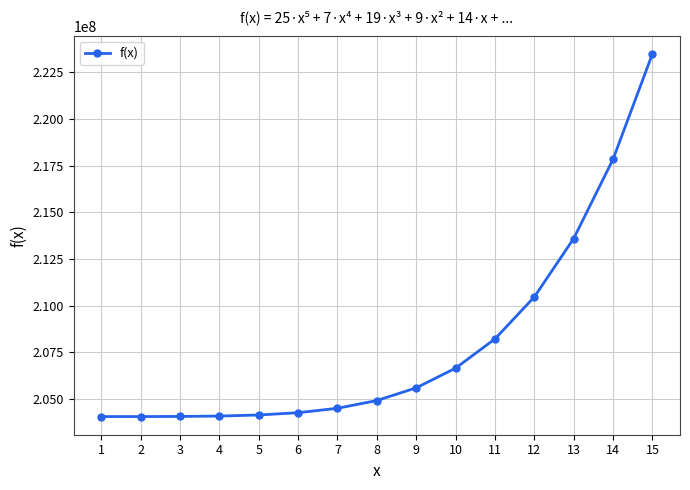

The value at 10 is 206660840. True or false?

True